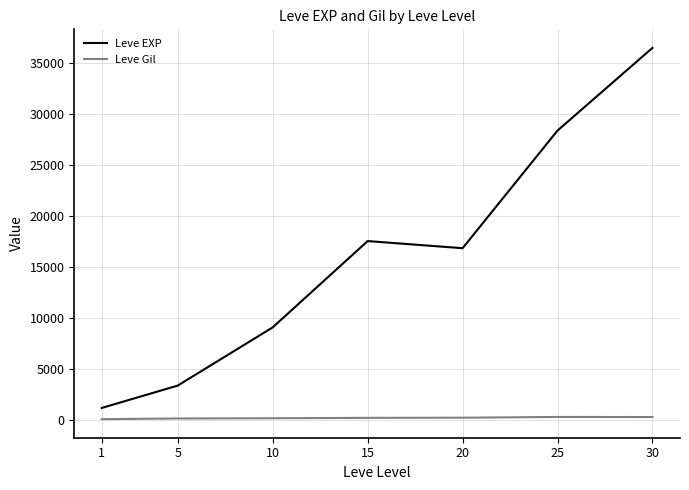

True or false: Leve EXP and Leve Gil cross at least once.

False